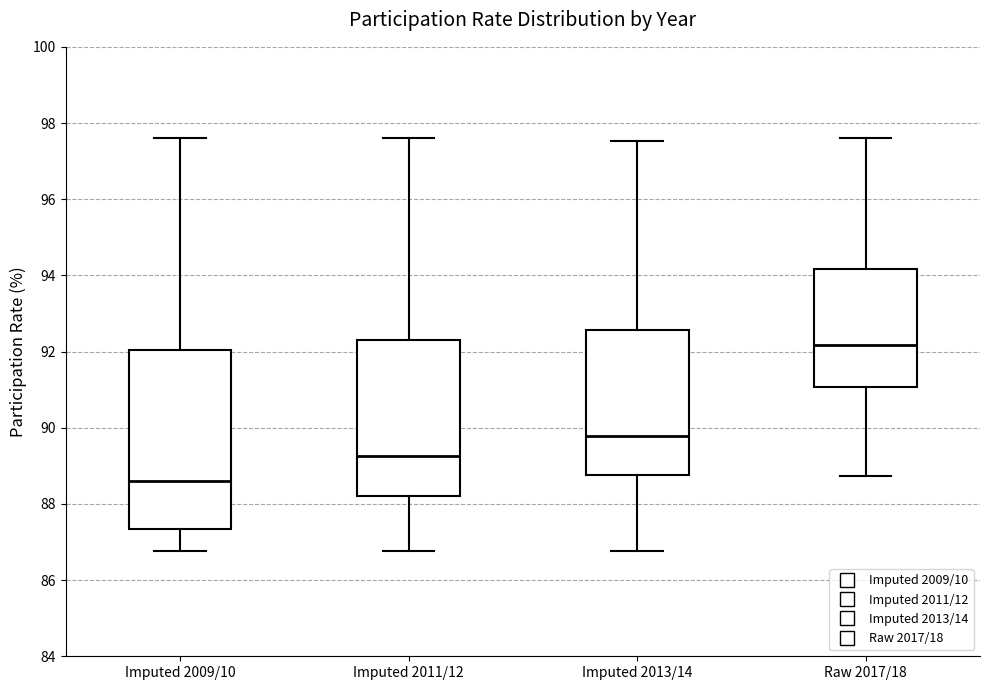

Which box is the tallest, from its lower edge to its upper edge?

Imputed 2009/10